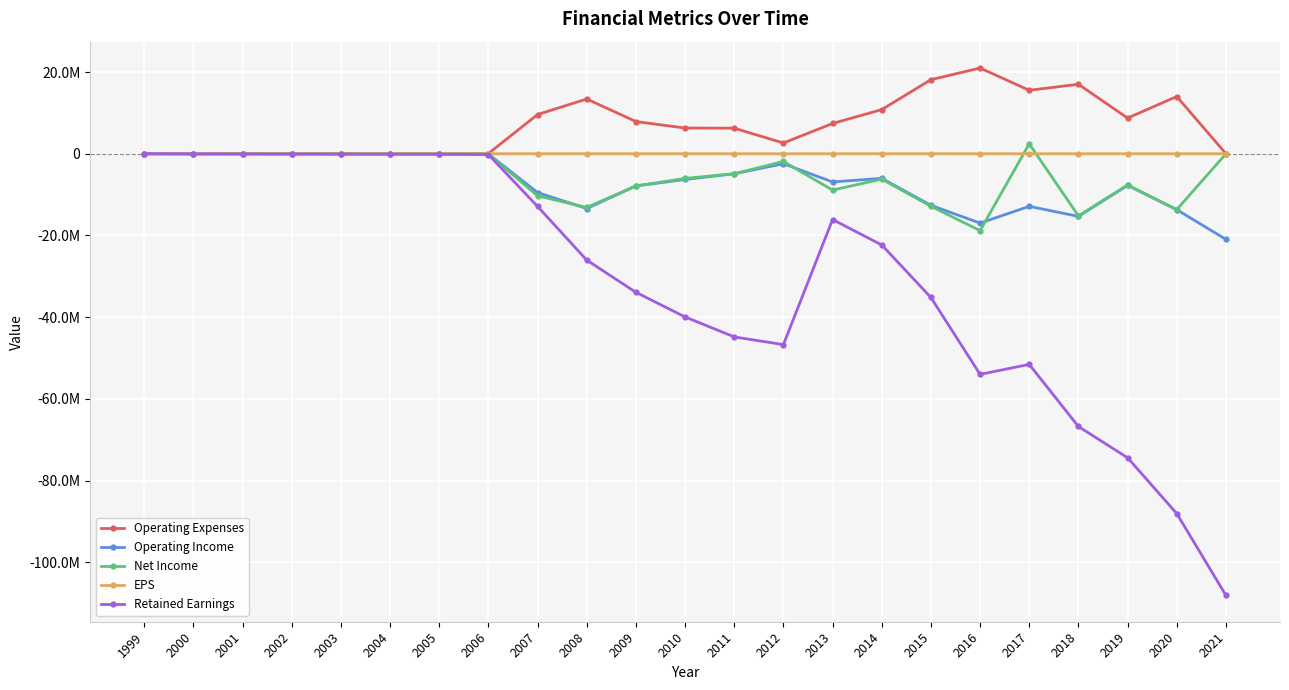

True or false: Operating Expenses and Net Income cross at least once.

False